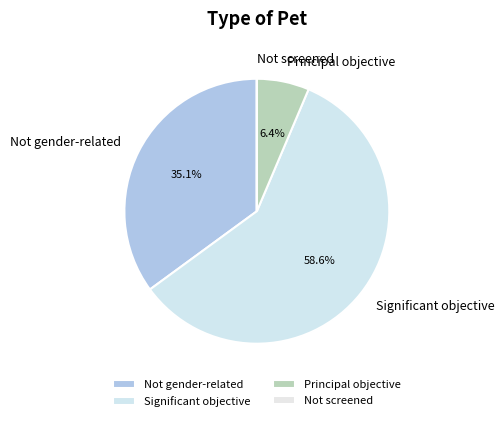

Is there a majority slice in this chart?

Yes